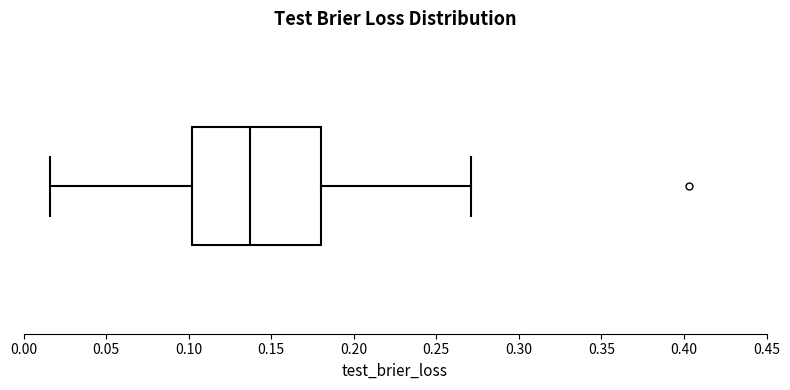

Transcribe this box plot: give where the median line is, the range the box spans, and where the two whiskers end, as read against the x-axis. The values are not printed on the chart, so give them approximately, as read against the axis.

median 0.135, box 0.100 to 0.180, whiskers 0.015 to 0.270